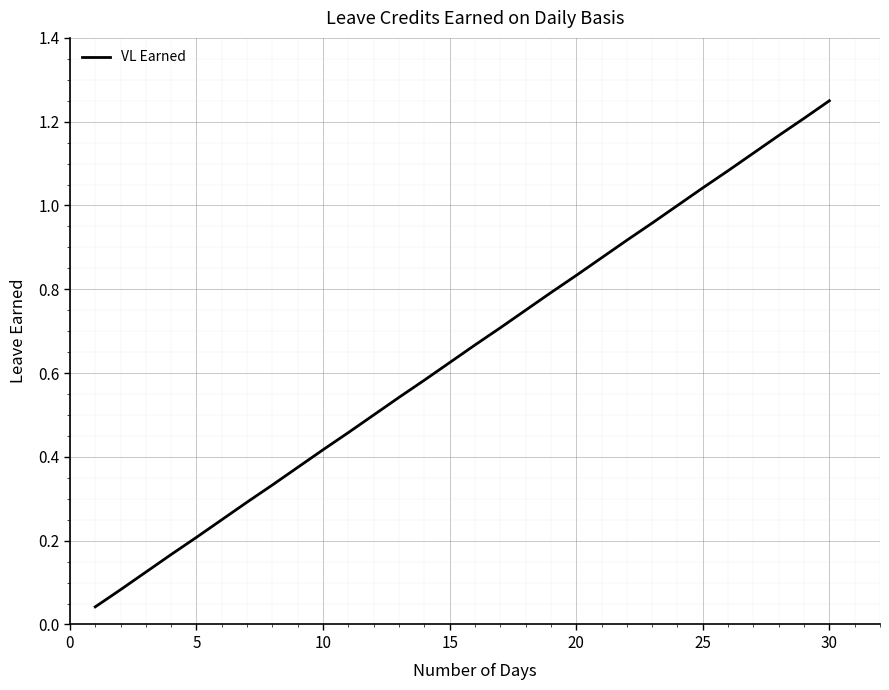

Reading left to right, transcribe all the data shown in this chart.

0.0	0.1	0.1	0.2	0.2	0.2	0.3	0.3	0.4	0.4	0.5	0.5	0.5	0.6	0.6	0.7	0.7	0.8	0.8	0.8	0.9	0.9	1.0	1.0	1.0	1.1	1.1	1.2	1.2	1.2